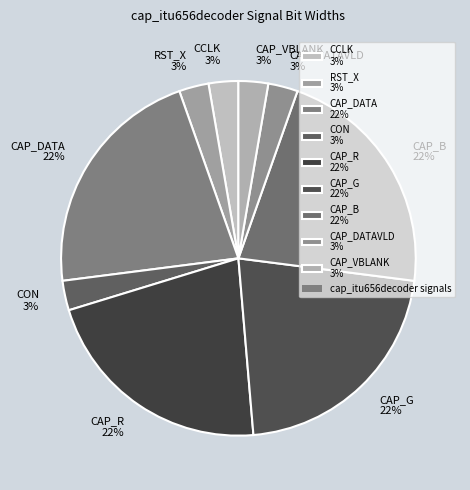

Combined, do CAP_DATAVLD 3% and CON 3% account for over 50%?

No